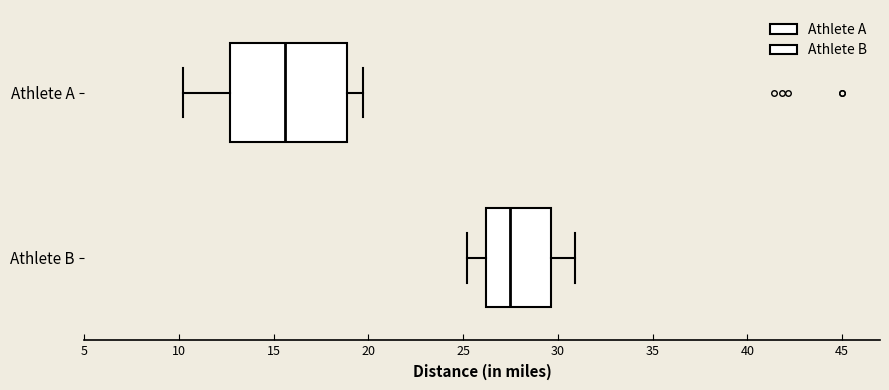

Where does the median line of the box for Athlete B sit on the x-axis? The values are not printed on the chart, so give them approximately, as read against the axis.

27.5